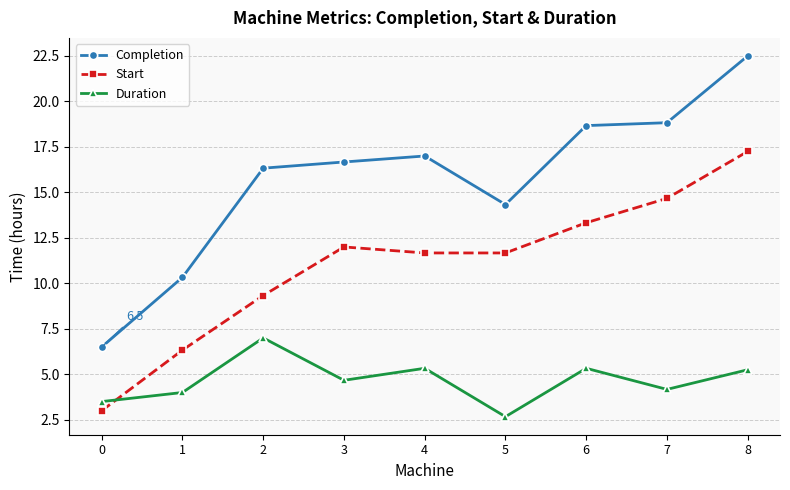

List the series in order of their peak value, lowest first.

Duration, Start, Completion